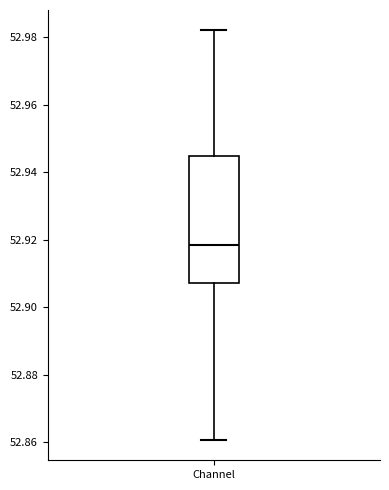

Read this box plot against the y-axis: the position of the median line, the range covered by the box, and the ends of both whiskers. The values are not printed on the chart, so give them approximately, as read against the axis.

median 52.918, box 52.908 to 52.944, whiskers 52.860 to 52.982